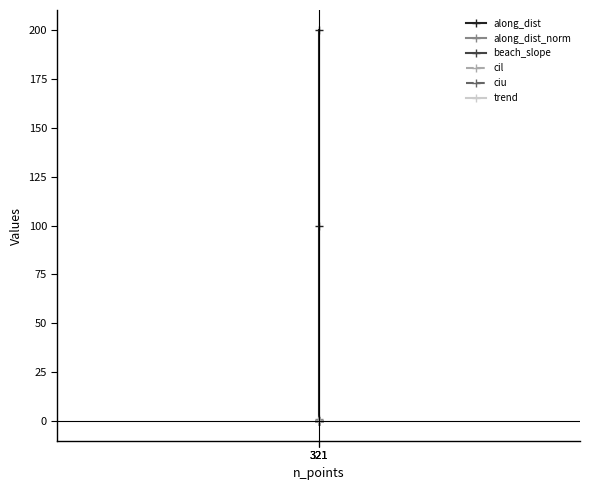

Rank the series by their maximum value, from highest to lowest.

along_dist, along_dist_norm, trend, ciu, beach_slope, cil